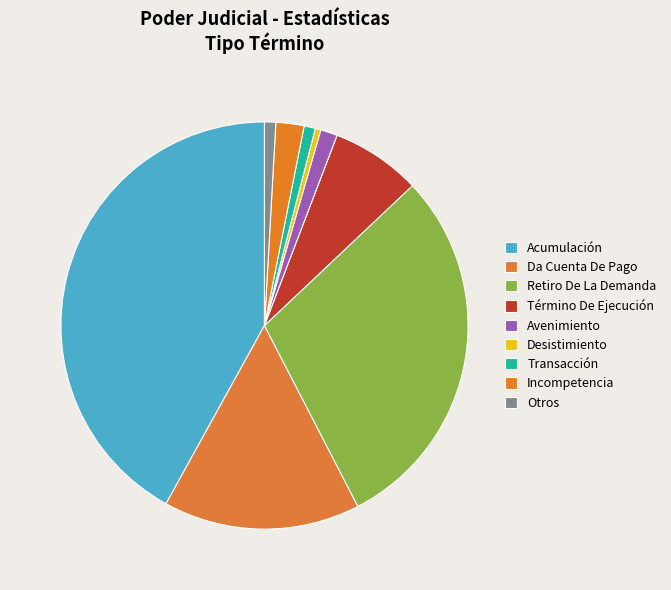

How many segments does this pie chart have?

9